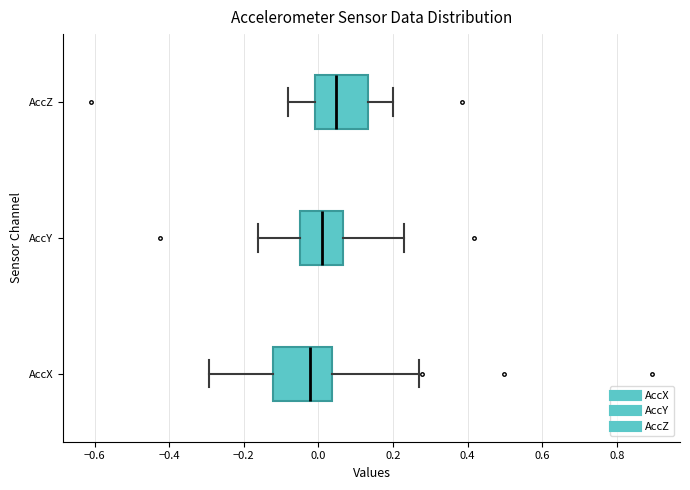

Where does the right whisker of the box for AccX end on the x-axis? The values are not printed on the chart, so give them approximately, as read against the axis.

0.28